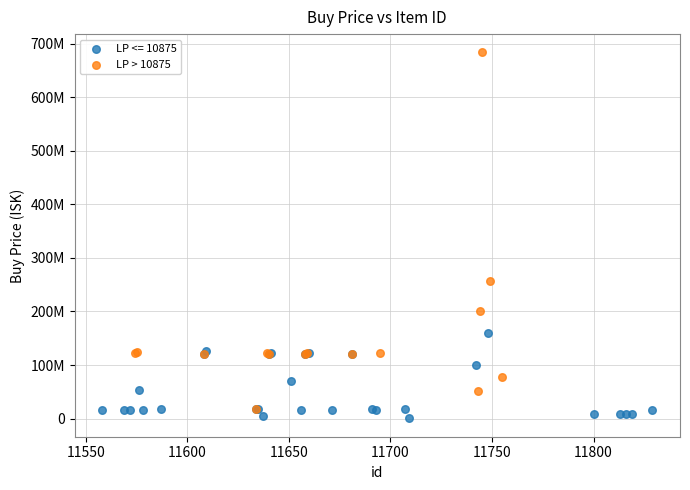

What are all the series names shown in the legend?

LP <= 10875, LP > 10875